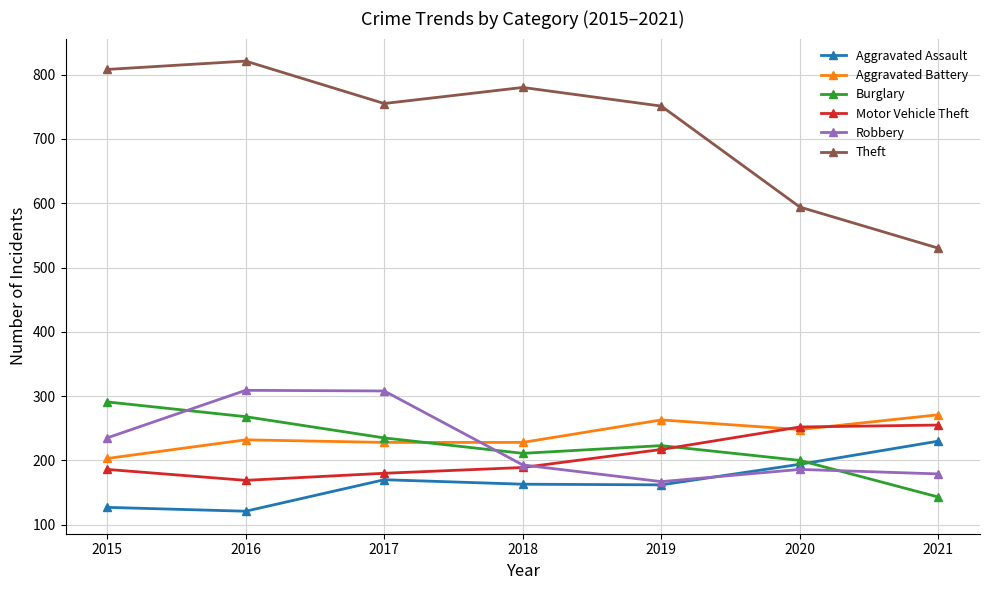

Which series has the widest spread of values?

Theft